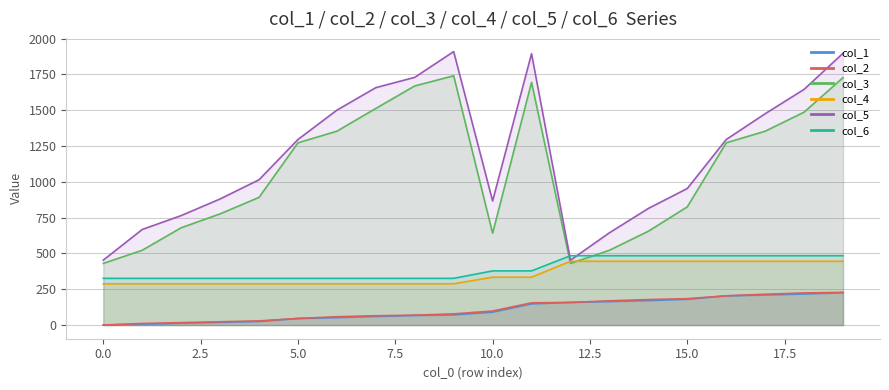

Reading left to right, transcribe all the data shown in this chart.

col_1: 0	6	13	19	25	46	52	60	67	71	90	148	158	164	171	180	204	210	217	226
col_2: 0	11	17	23	29	46	58	65	69	78	98	155	158	169	178	184	204	215	224	228
col_3: 430	522	679	776	891	1272	1353	1512	1669	1740	641	1694	430	522	655	825	1272	1353	1486	1727
col_4: 288	288	288	288	288	288	288	288	288	288	334	334	445	445	445	445	445	445	445	445
col_5: 453	667	764	880	1014	1295	1500	1657	1729	1909	866	1894	453	644	814	953	1295	1475	1645	1897
col_6: 326	326	326	326	326	326	326	326	326	326	378	378	484	484	484	484	484	484	484	484